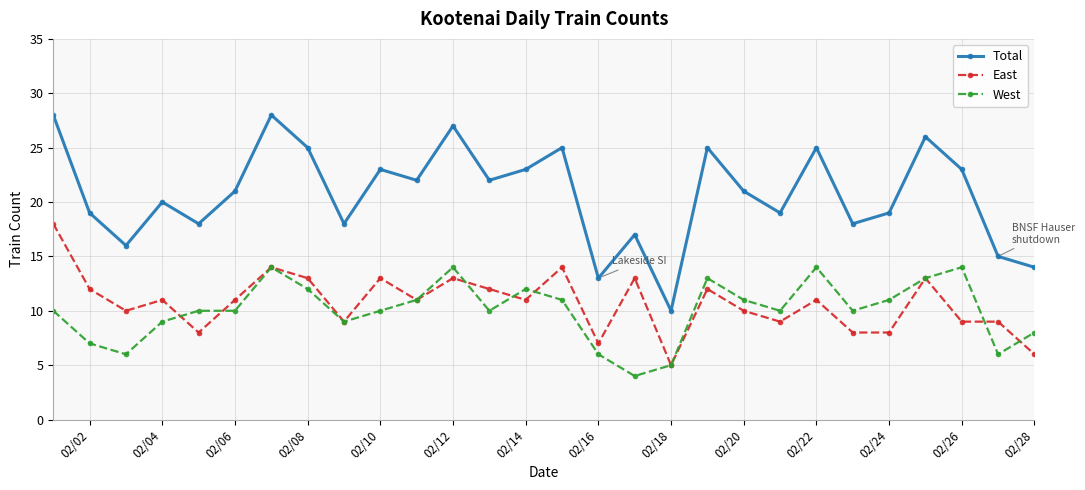

What is the smallest value displayed?

4